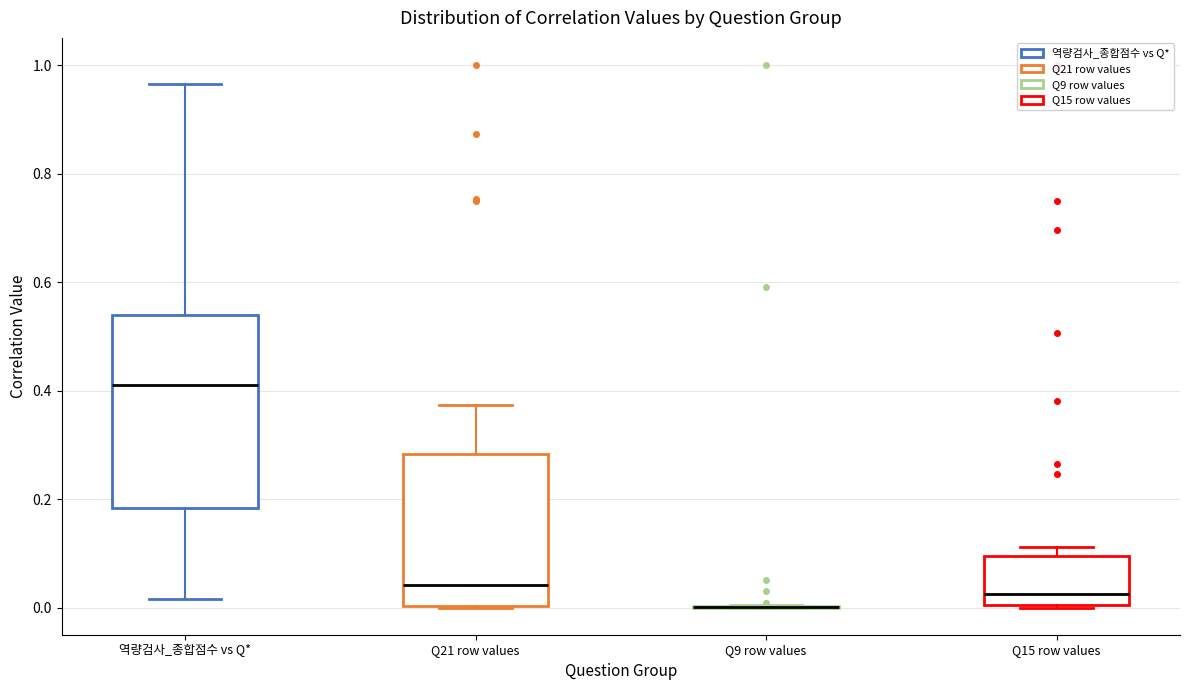

Comparing the boxes themselves (not the whiskers), which one is the tallest?

역량검사_종합점수 vs Q*